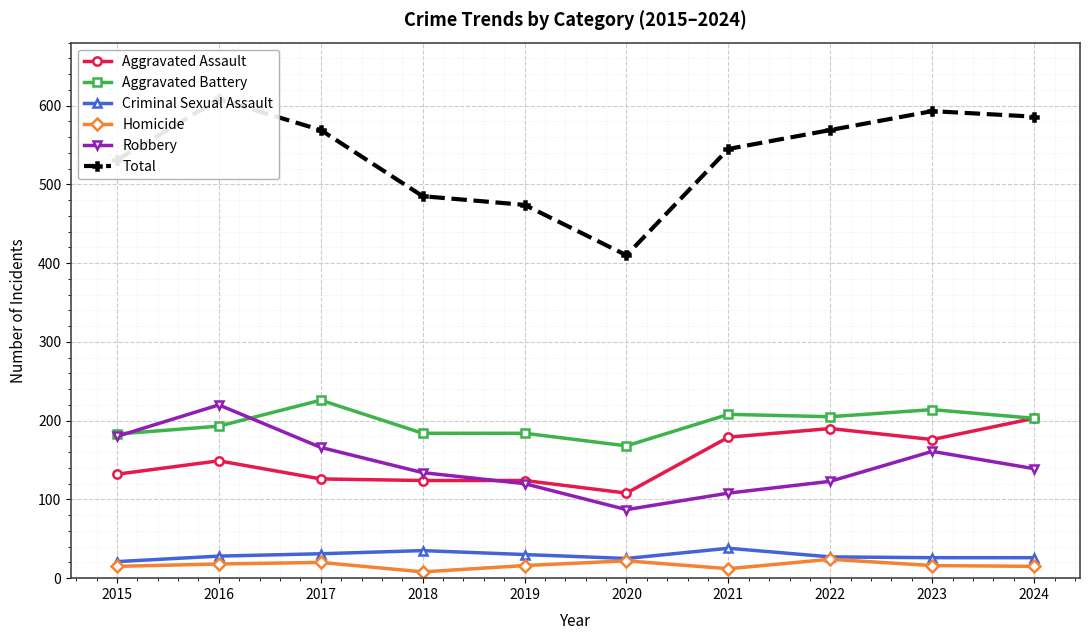

Reading right to left, transcribe all the data shown in this chart.

Aggravated Assault: 203	176	190	179	108	124	124	126	149	132
Aggravated Battery: 203	214	205	208	168	184	184	226	193	183
Criminal Sexual Assault: 26	26	27	38	25	30	35	31	28	21
Homicide: 15	16	24	12	22	16	8	20	18	15
Robbery: 139	161	123	108	87	120	134	166	220	180
Total: 586	593	569	545	410	474	485	569	608	531